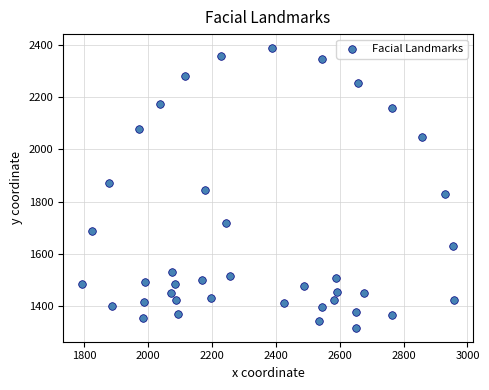

What is the range of X values (max minus min)?

1168.0